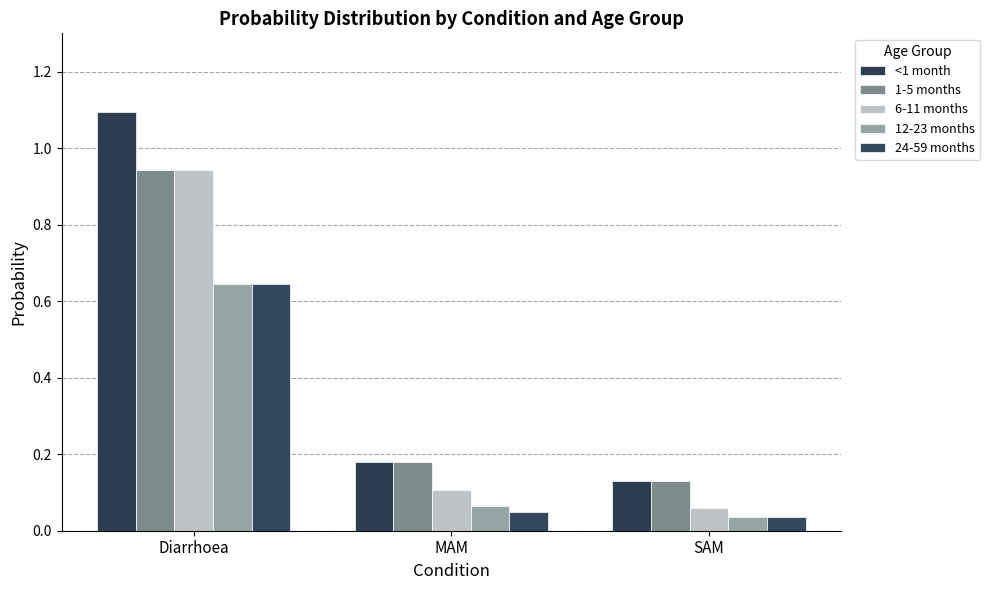

True or false: <1 month has a value of 1.1 at Diarrhoea.

True